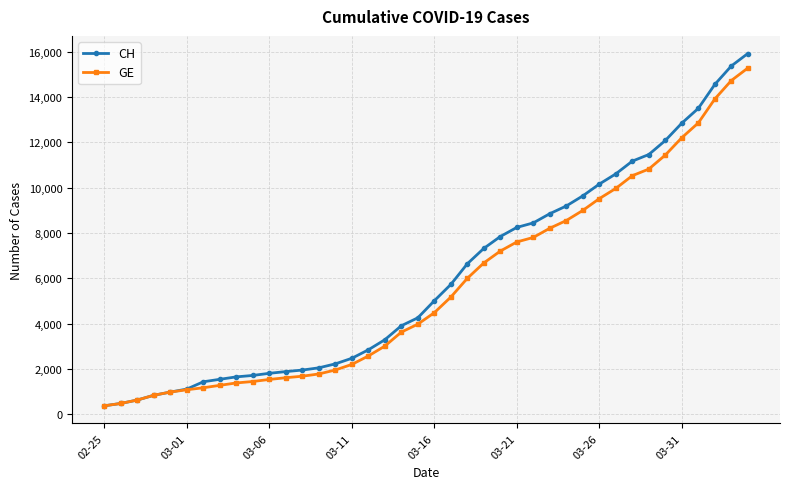

What are all the series names shown in the legend?

CH, GE